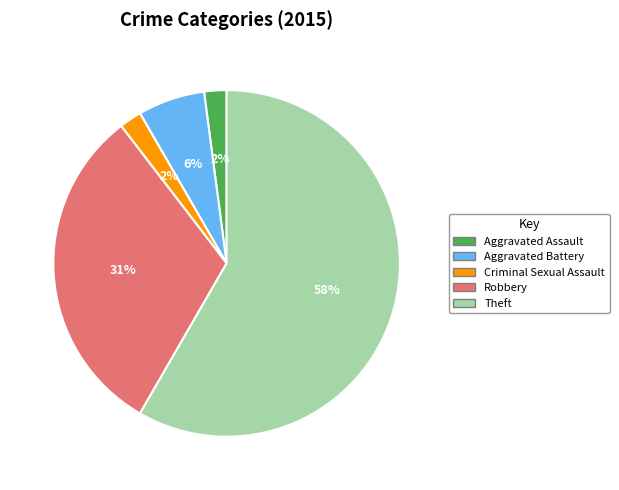

Which category has the biggest portion of the pie?

Theft